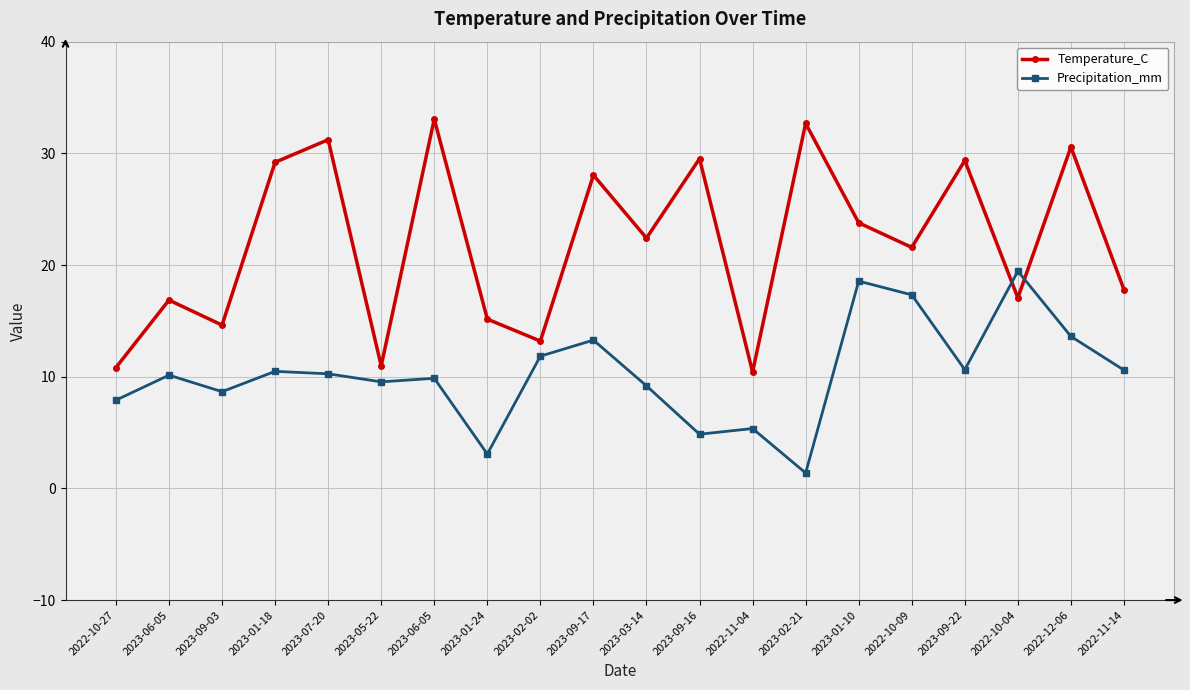

At which category does the chart reach its peak across all series?

2023-06-05